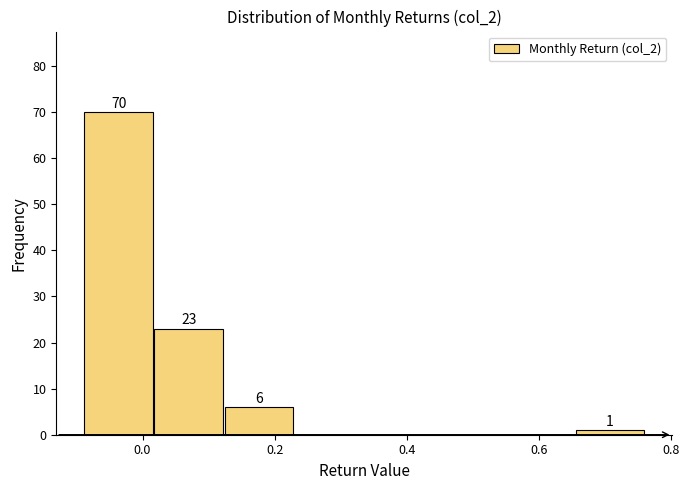

Over which range of the x-axis is the bar tallest?

-0.08 to 0.02